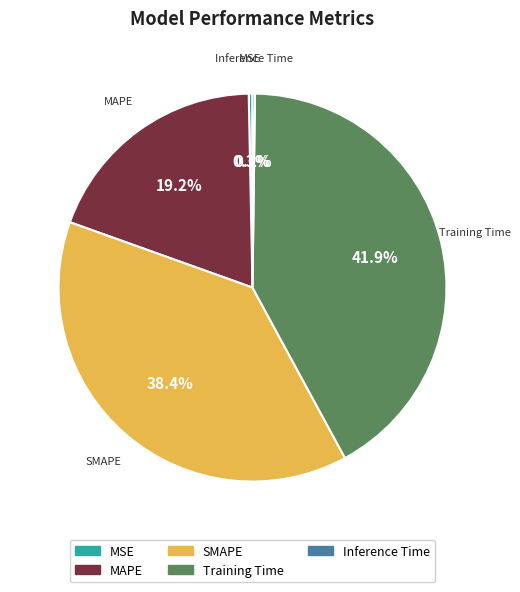

Does MAPE account for over 50% of the chart?

No